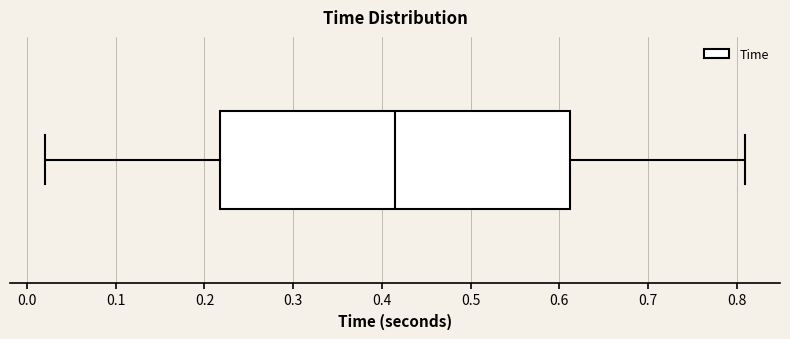

Where does the median line of the box sit on the x-axis? The values are not printed on the chart, so give them approximately, as read against the axis.

0.41